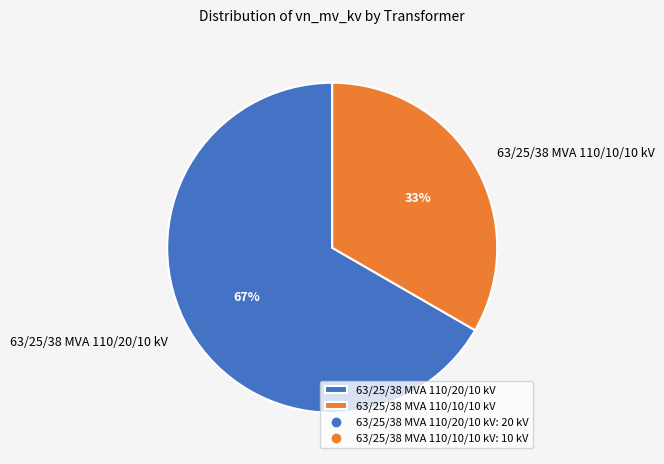

What is the smallest slice in the pie chart?

63/25/38 MVA 110/10/10 kV